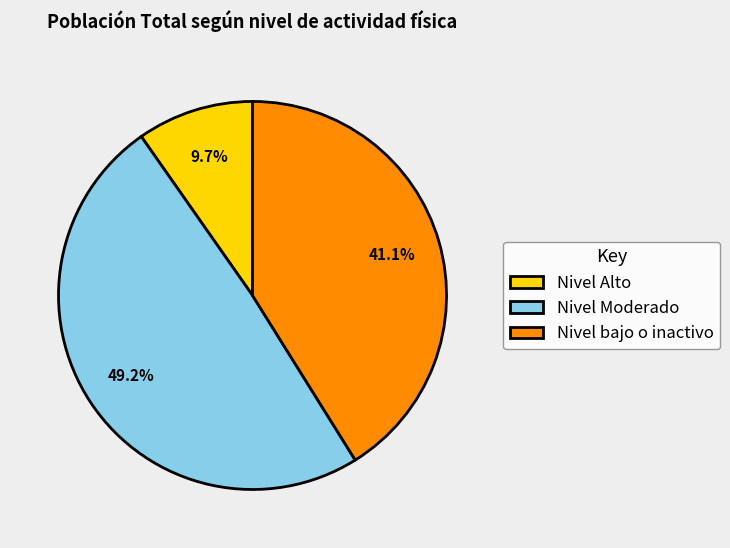

What percentage is NOT represented by Nivel bajo o inactivo?

58.9%